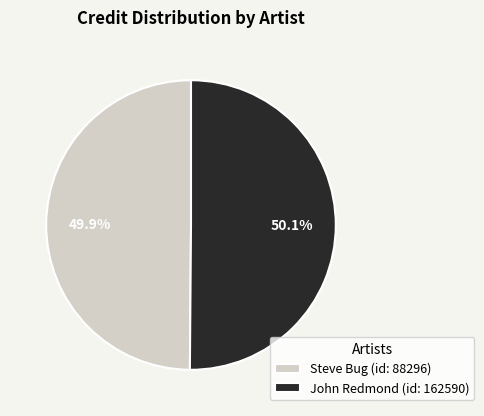

Is there a majority slice in this chart?

Yes